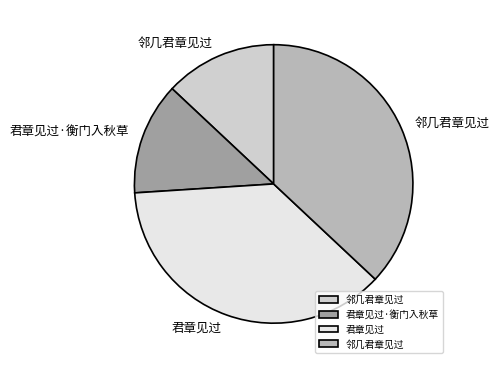

Is there any slice that represents more than half of the pie?

No